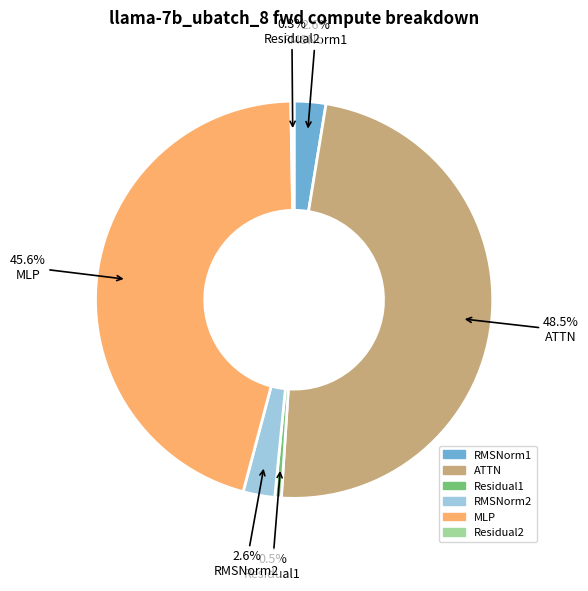

What portion of the pie excludes RMSNorm2?

97.4%